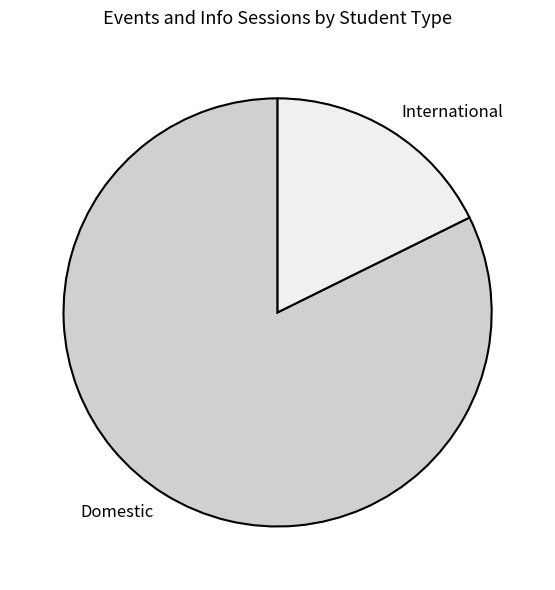

How many segments does this pie chart have?

2